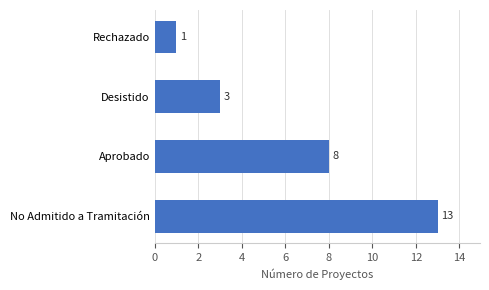

True or false: the data shows 5 at Desistido.

False